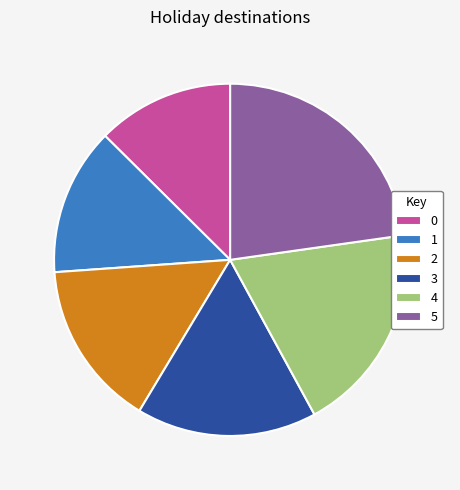

Count the number of slices in the pie.

6